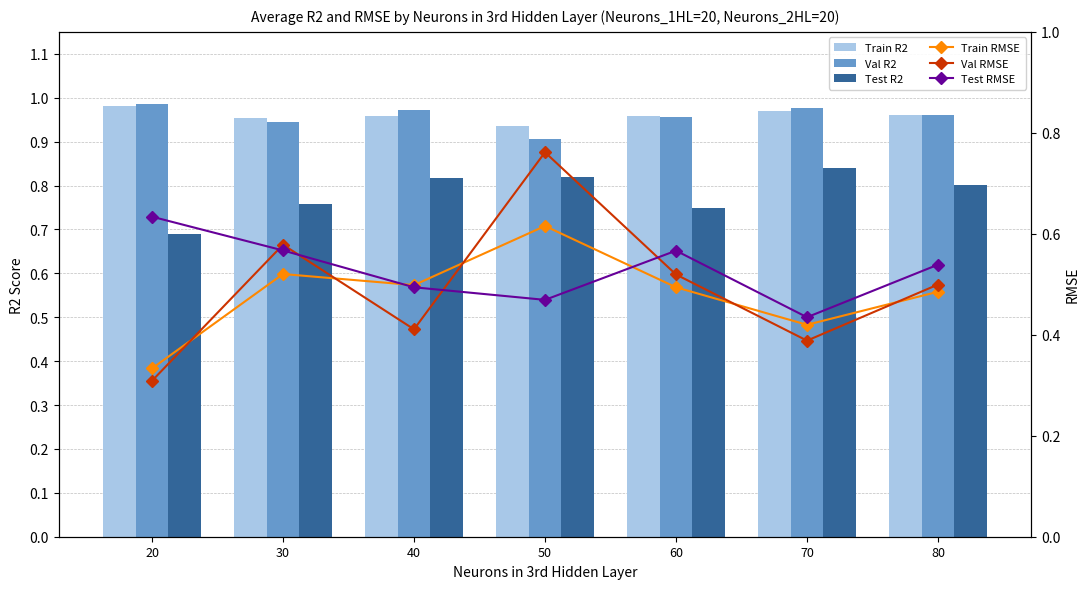

Is it true that Val R2 equals 1.7 at 60?

False